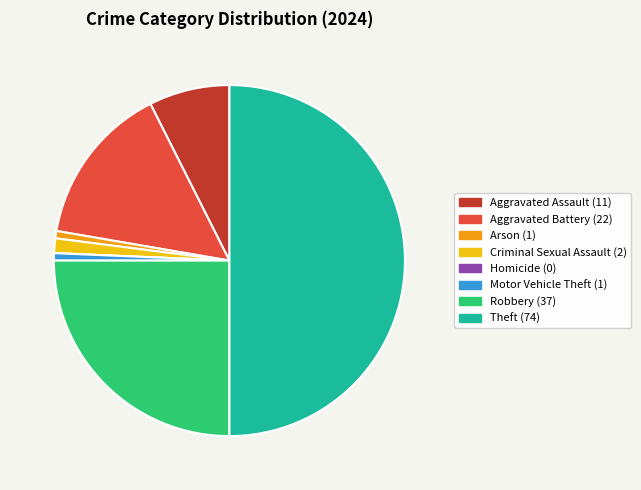

Between Arson and Robbery, which is larger?

Robbery